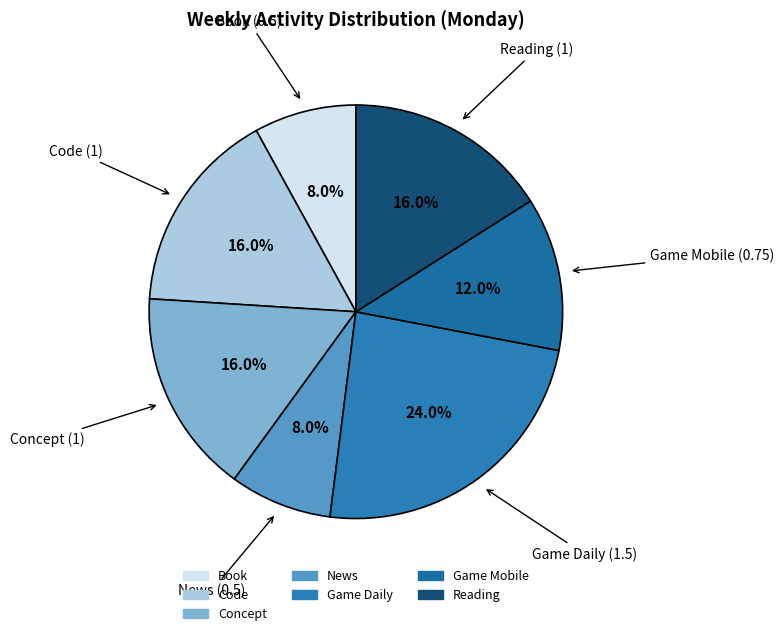

How many slices are in this pie chart?

7